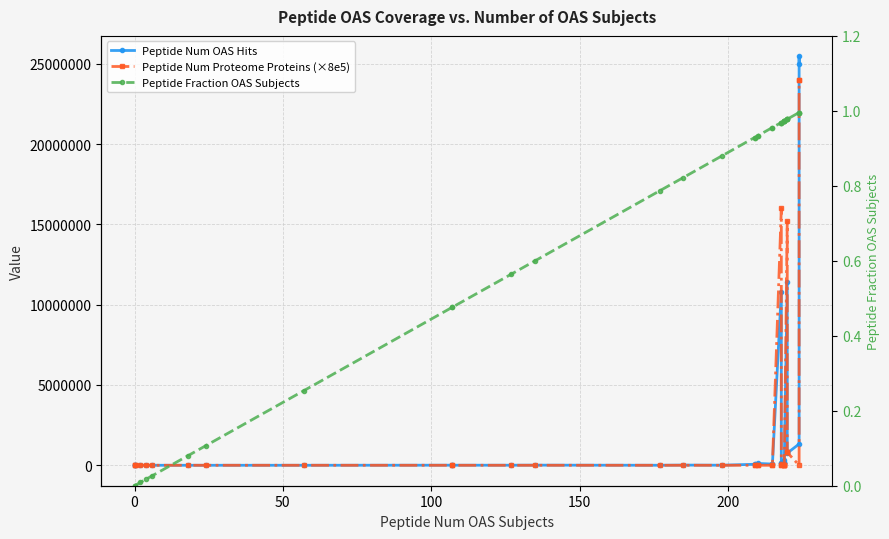

How many data points does each series have?

37